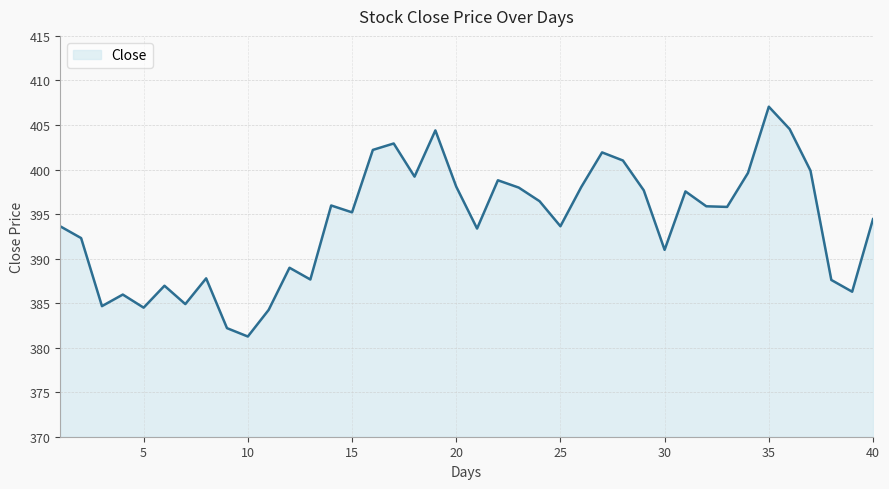

What is the greatest value displayed?

407.1